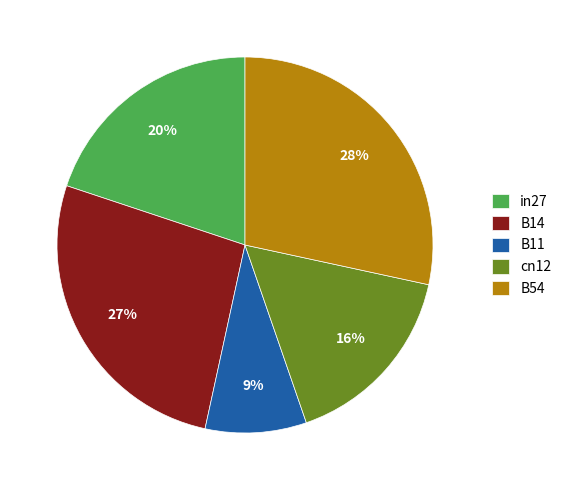

How many slices are in this pie chart?

5